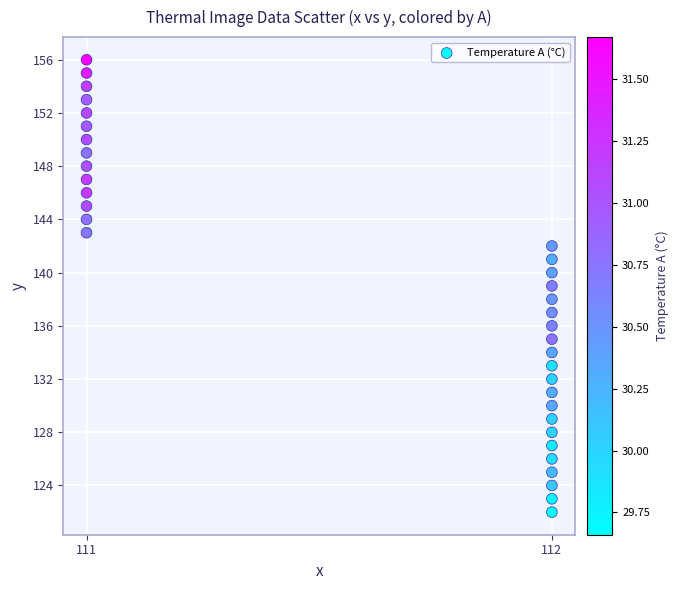

What is the range of Y values (max minus min)?

34